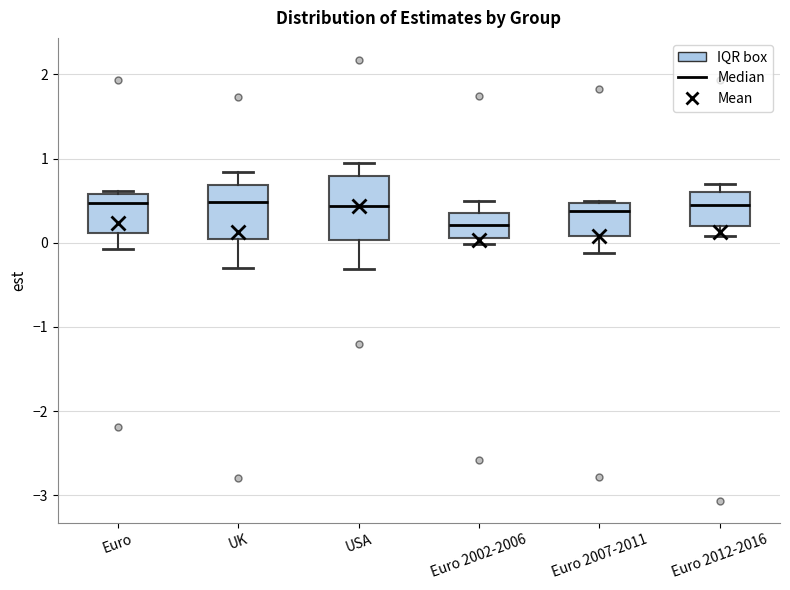

Which box is the tallest, from its lower edge to its upper edge?

USA